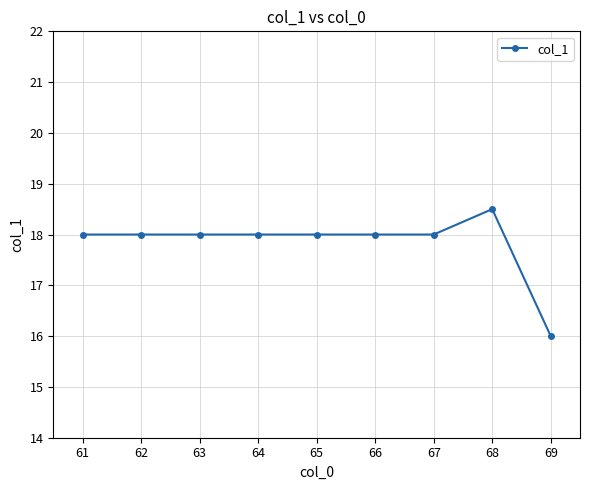

What is the value of the 7th point from the left?

18.0